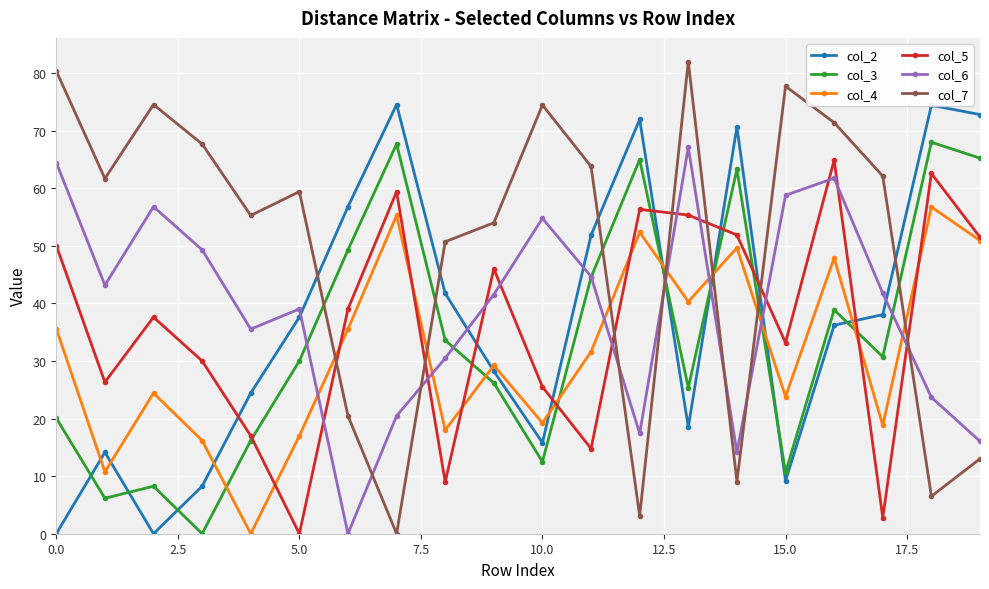

Does the chart have visible grid lines?

Yes